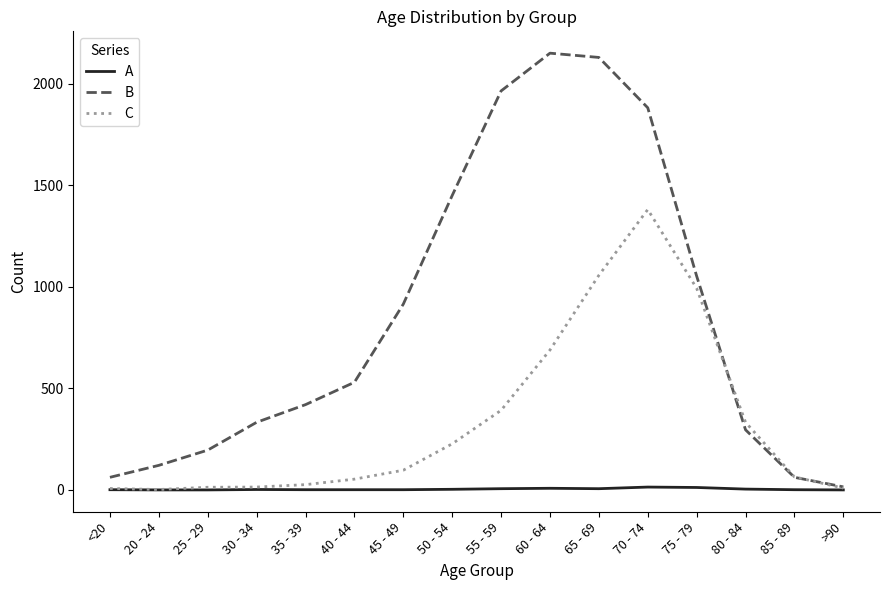

At which category is the sum across all series the highest?

70 - 74